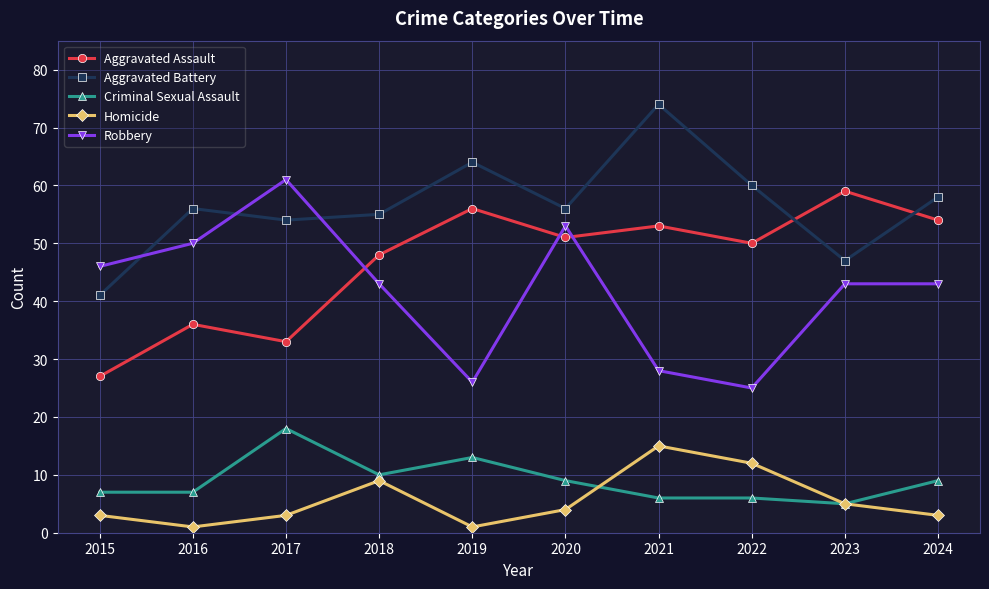

Count the number of data series in this chart.

5